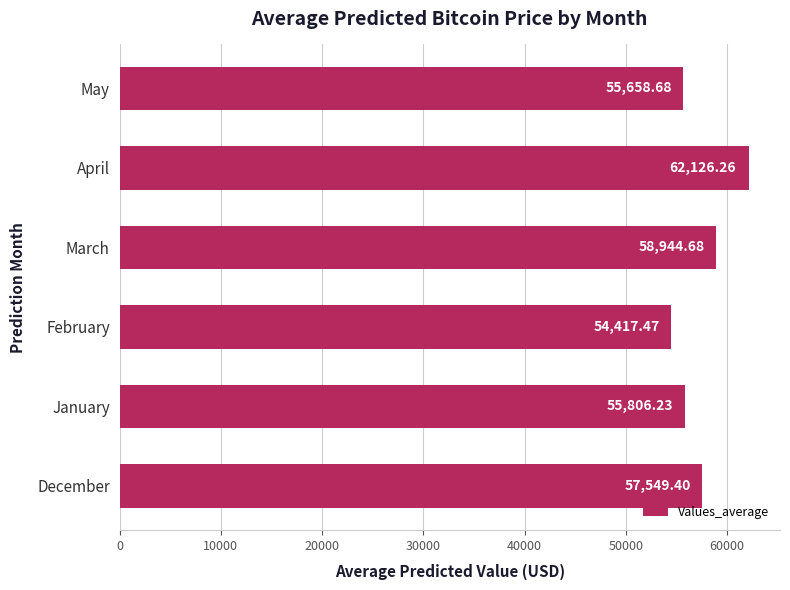

What is the difference between the maximum and minimum values?

7708.8